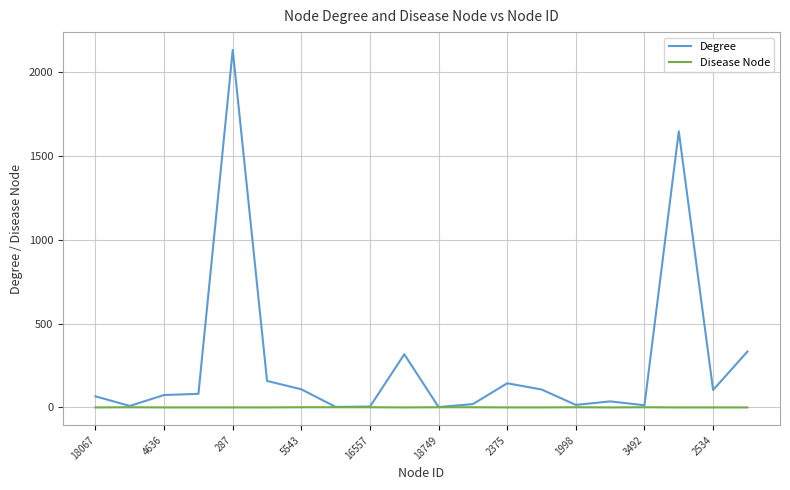

Which series has the largest range (max minus min)?

Degree